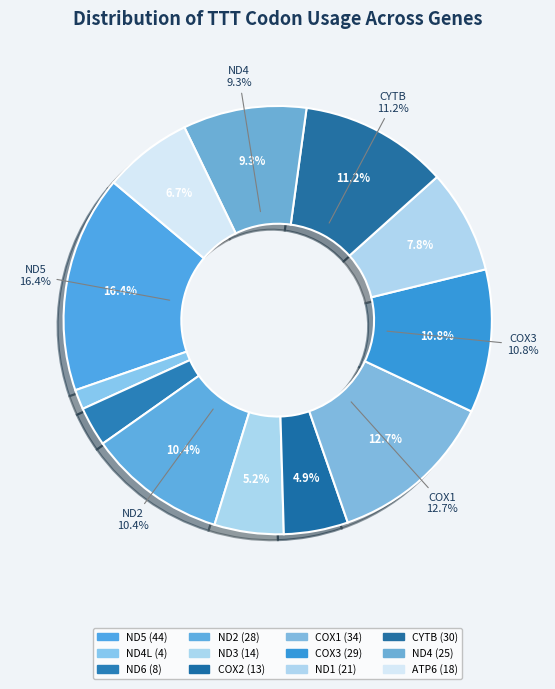

How many segments does this pie chart have?

12